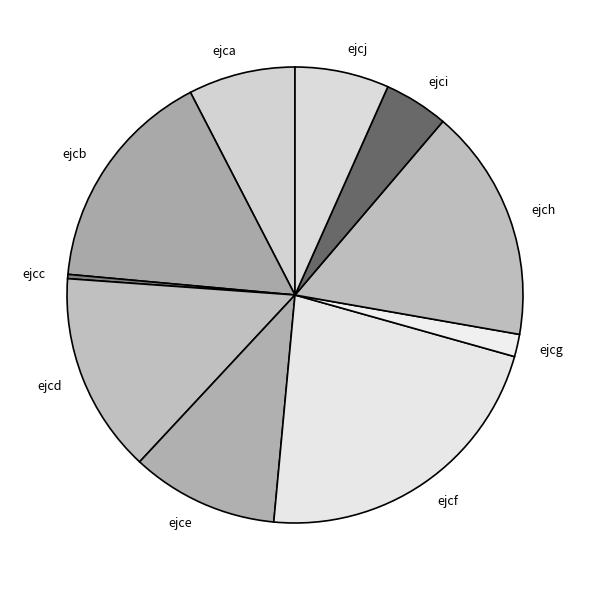

Count the number of slices in the pie.

10